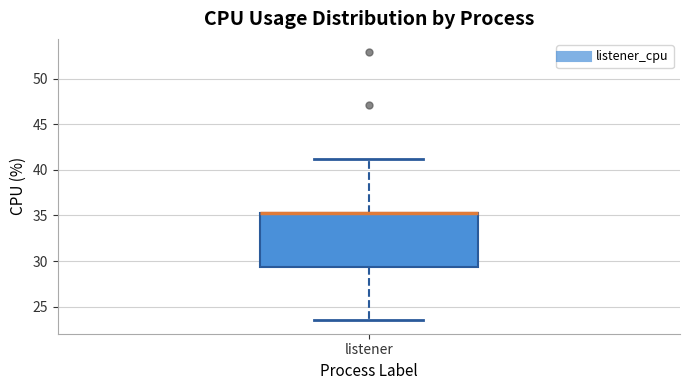

Where does the upper whisker of the box for listener end on the y-axis? The values are not printed on the chart, so give them approximately, as read against the axis.

41.0